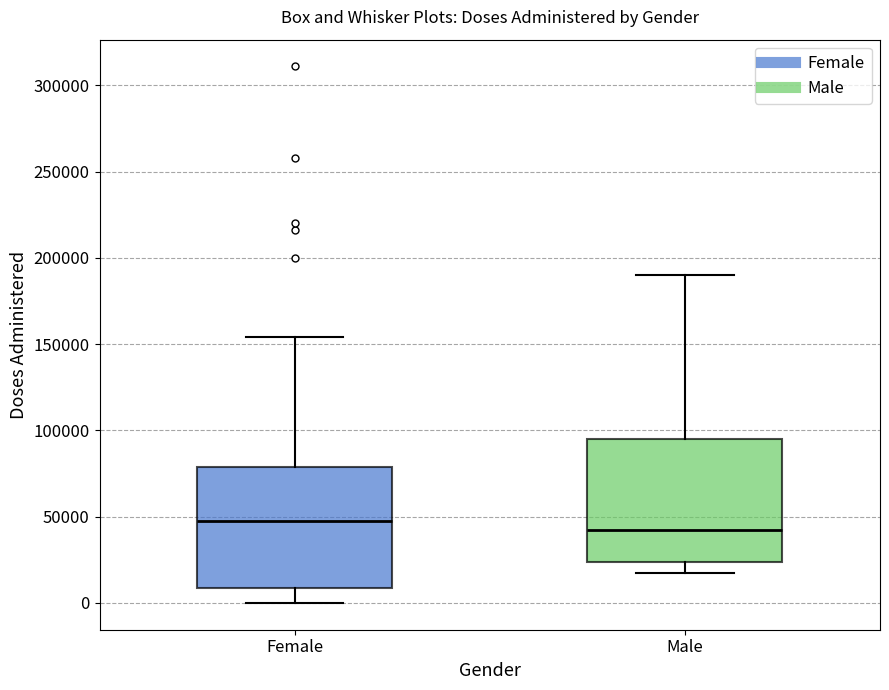

Where does the lower whisker of the box for Male end on the y-axis? The values are not printed on the chart, so give them approximately, as read against the axis.

15000